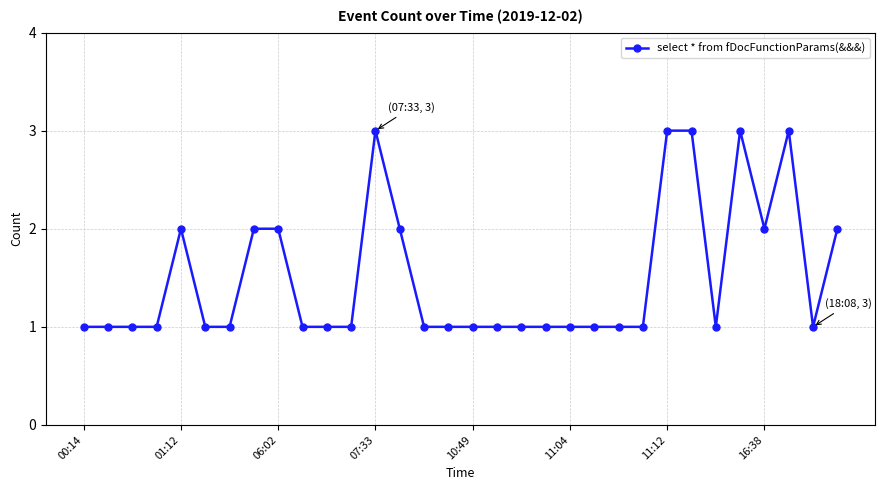

What is the value of the 26th point from the left?

3